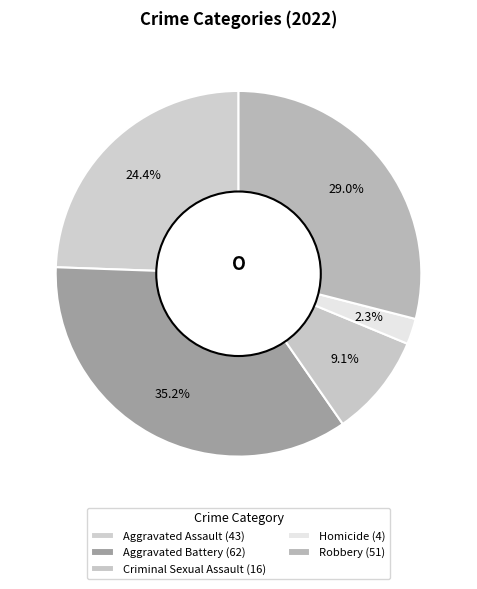

What is the ratio of the value at Homicide to the value at Robbery?

0.1